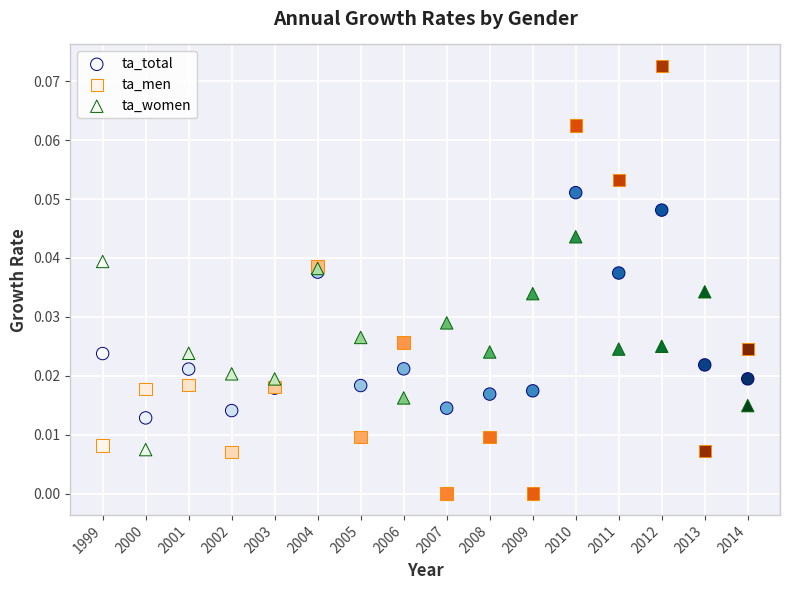

Which series reaches the minimum Y coordinate?

ta_men